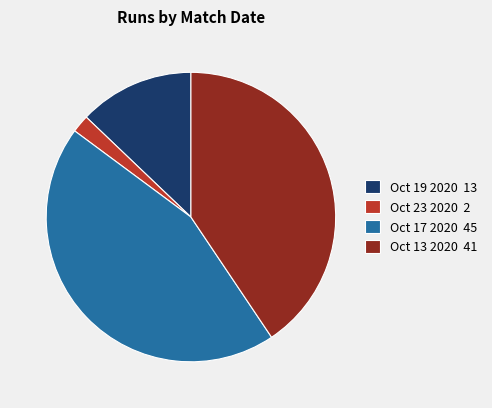

Approximately how many times larger is the value at Oct 17 2020 compared to Oct 13 2020?

1.1